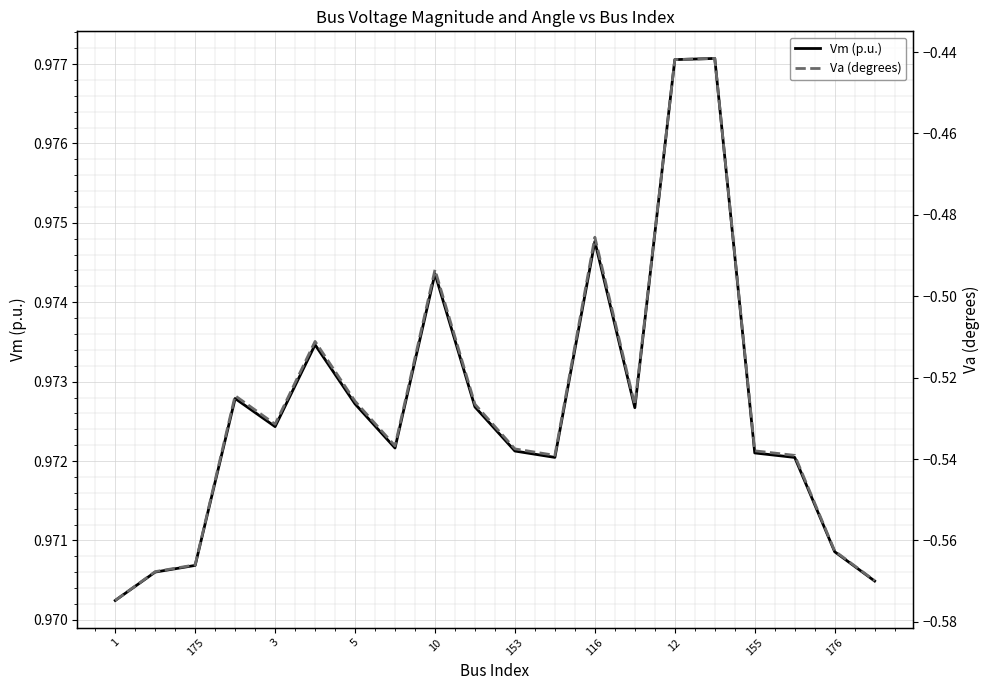

How many lines are shown in the chart?

2